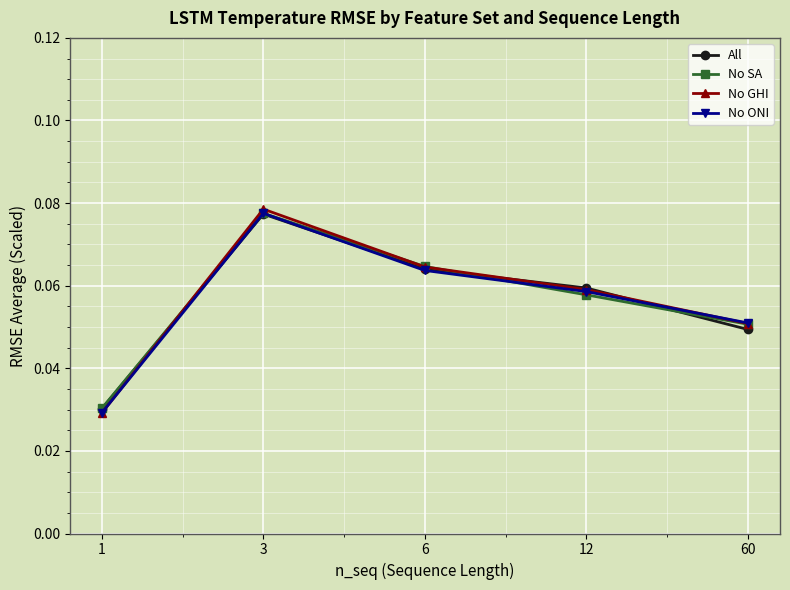

Which series changed the most between 12 and 60?

All